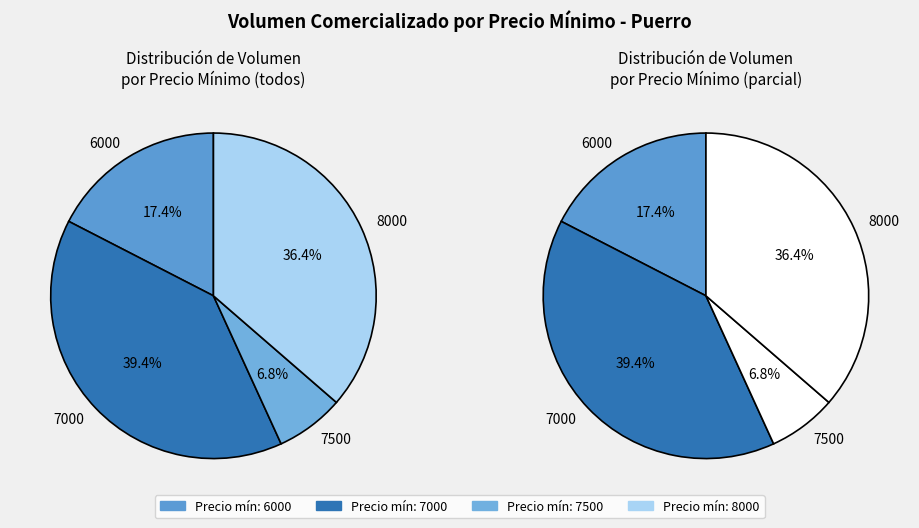

True or false: 6500 accounts for 12% of the total.

False